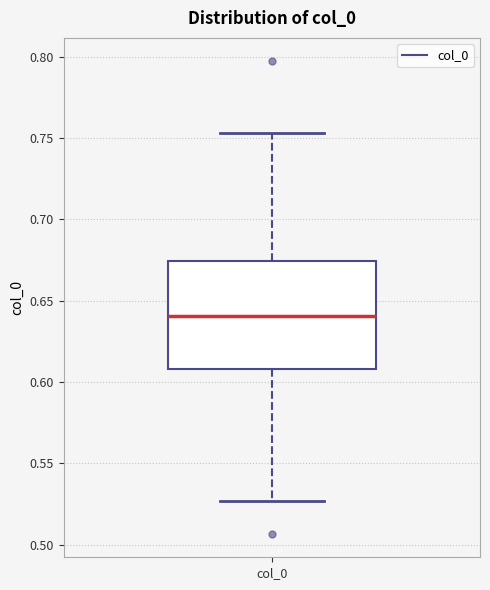

Where is the lower edge of the box for col_0 on the y-axis? The values are not printed on the chart, so give them approximately, as read against the axis.

0.610